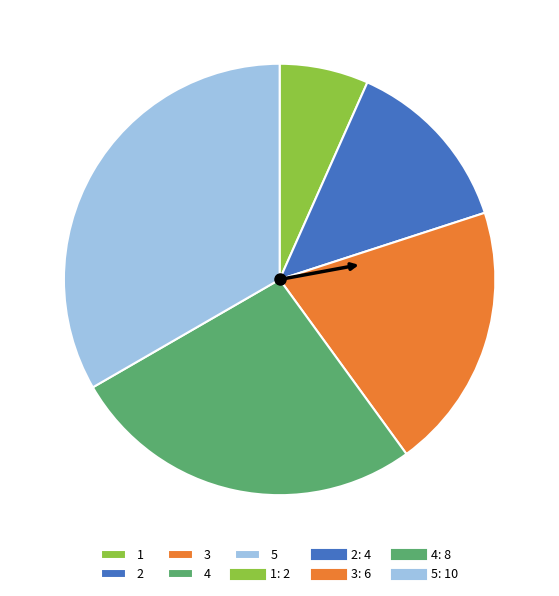

Rank the categories by value from lowest to highest.

1, 2, 3, 4, 5